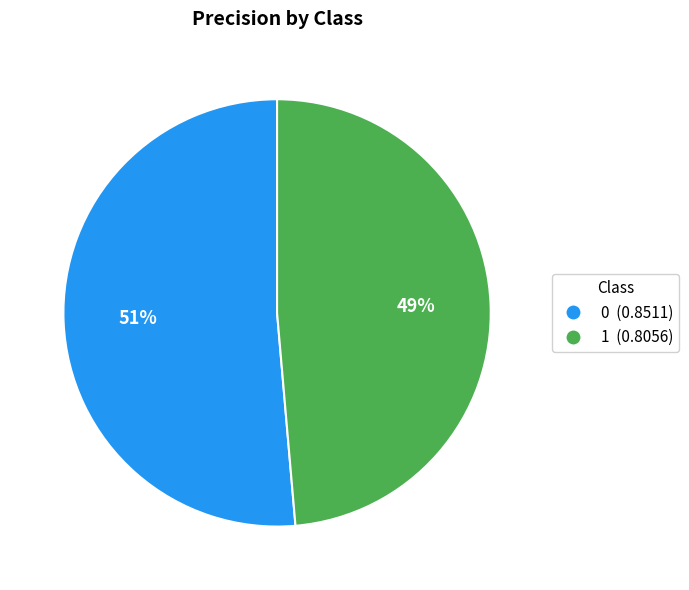

Rank the categories by value from highest to lowest.

0, 1